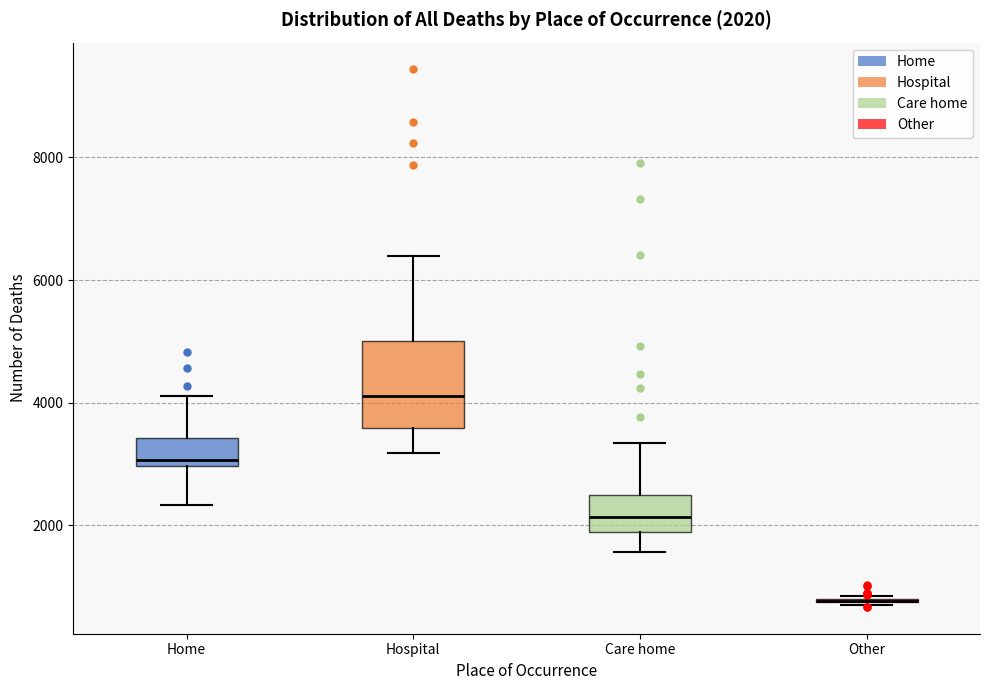

Which box is the tallest, from its lower edge to its upper edge?

Hospital